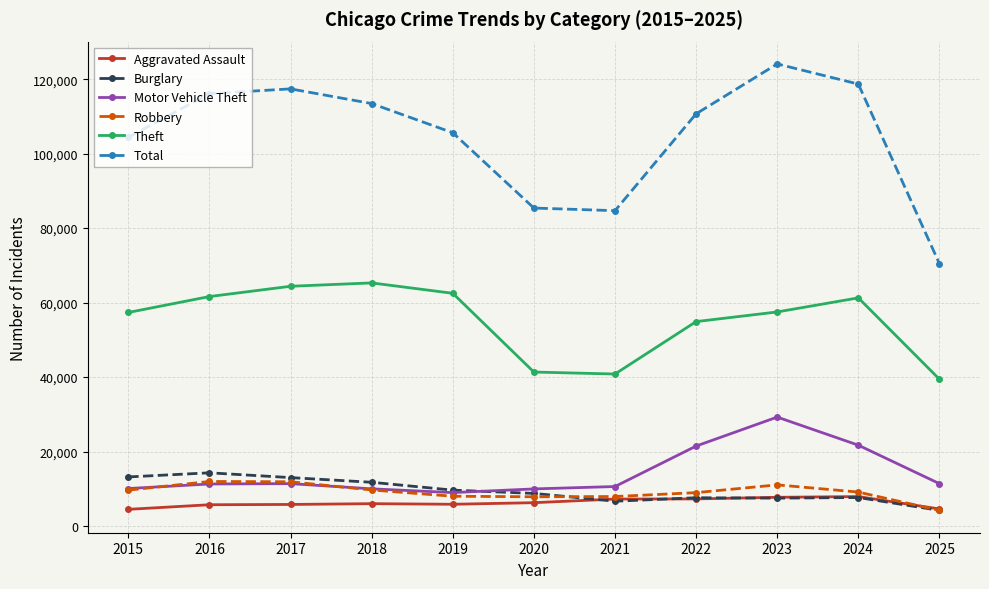

What is the sum of the Aggravated Assault values at 2022 and 2015?

11761